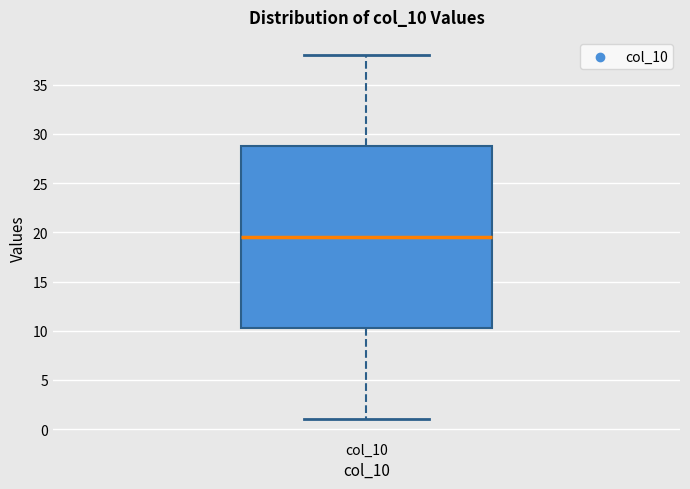

Transcribe this box plot: give where the median line is, the range the box spans, and where the two whiskers end, as read against the y-axis. The values are not printed on the chart, so give them approximately, as read against the axis.

median 19.5, box 10.5 to 29.0, whiskers 1.0 to 38.0